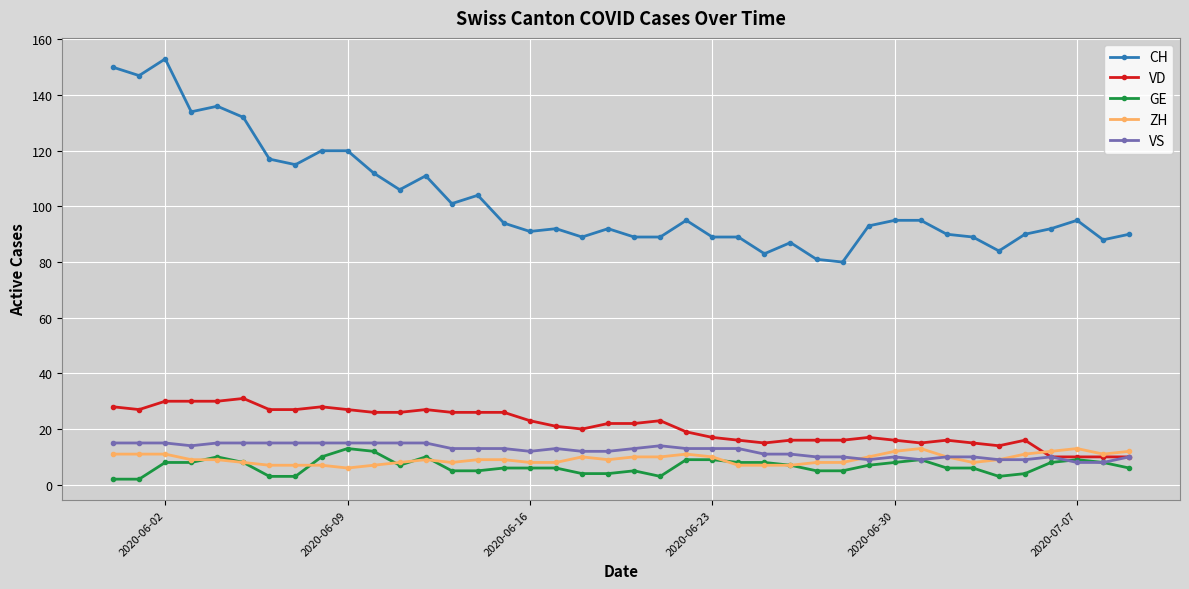

True or false: CH and ZH intersect in this chart.

False